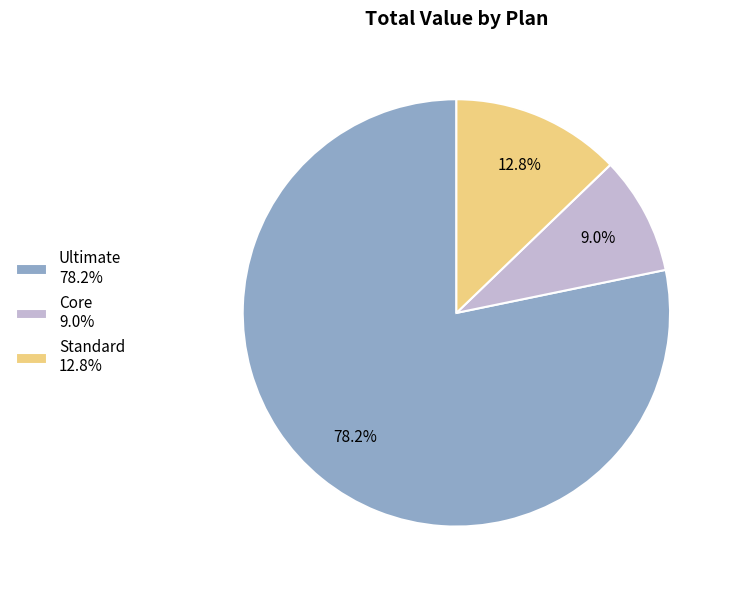

What is the majority slice?

Ultimate 78.2%